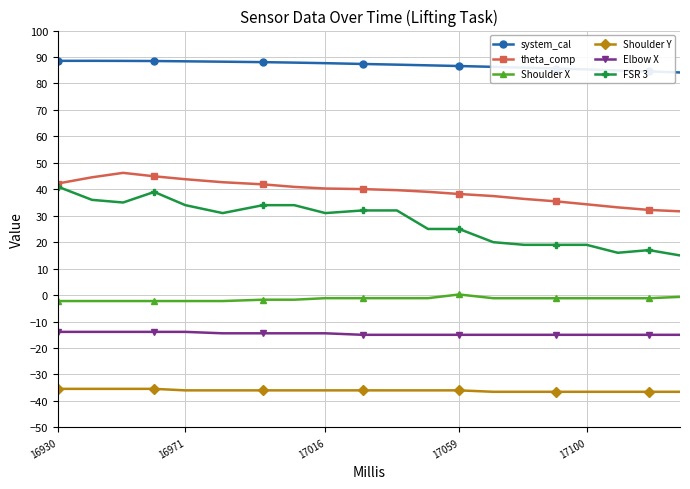

What is the value of the Shoulder Y point at the 18th from the left?

-36.5